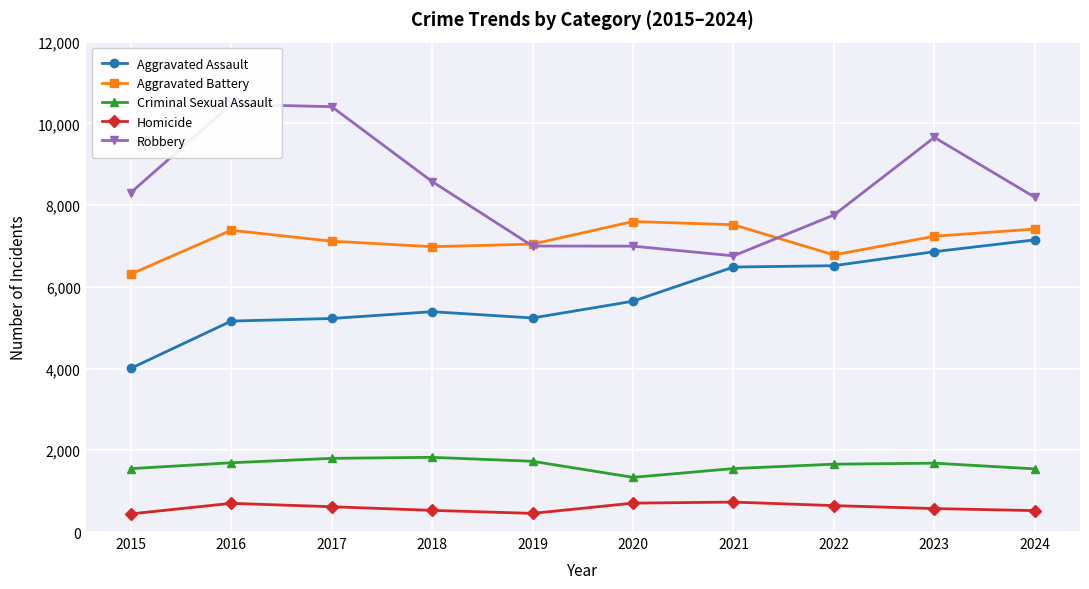

Which category has the lowest value in the Criminal Sexual Assault series?

2020